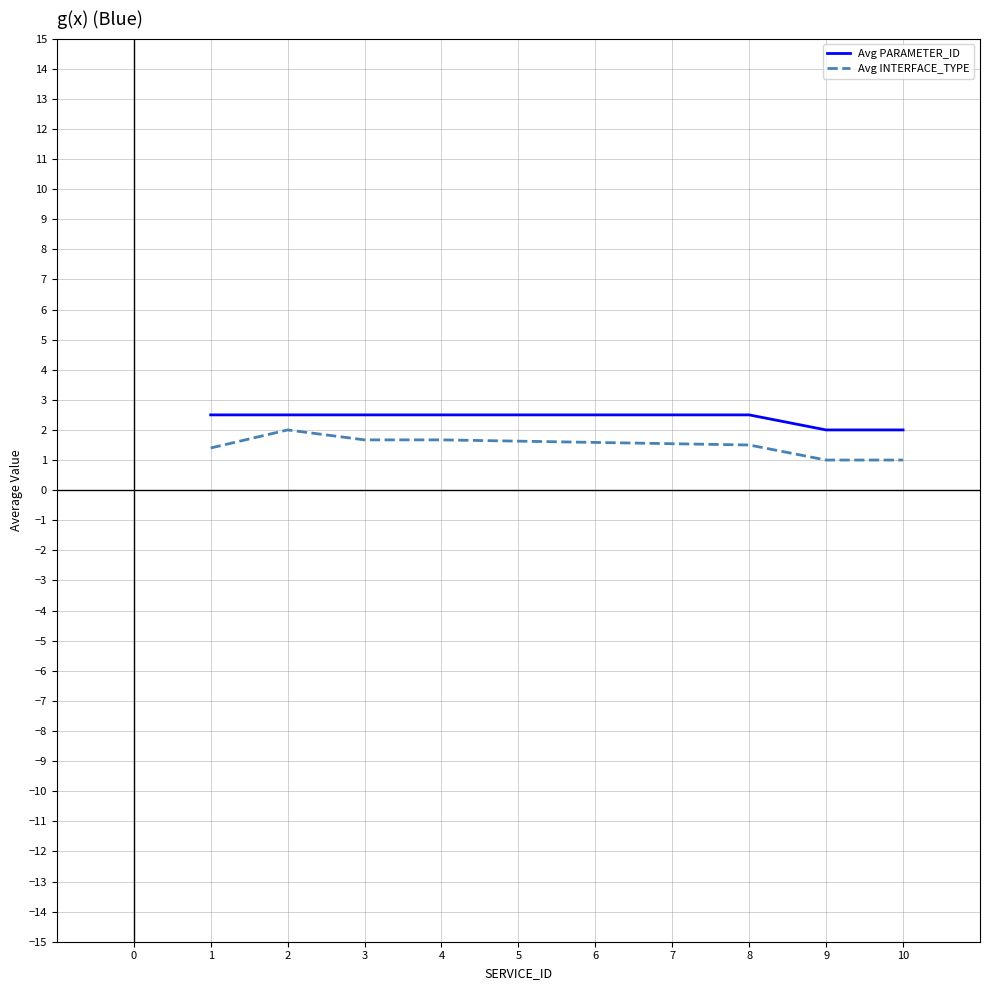

The Avg PARAMETER_ID series shows 0.5 at 10. True or false?

False